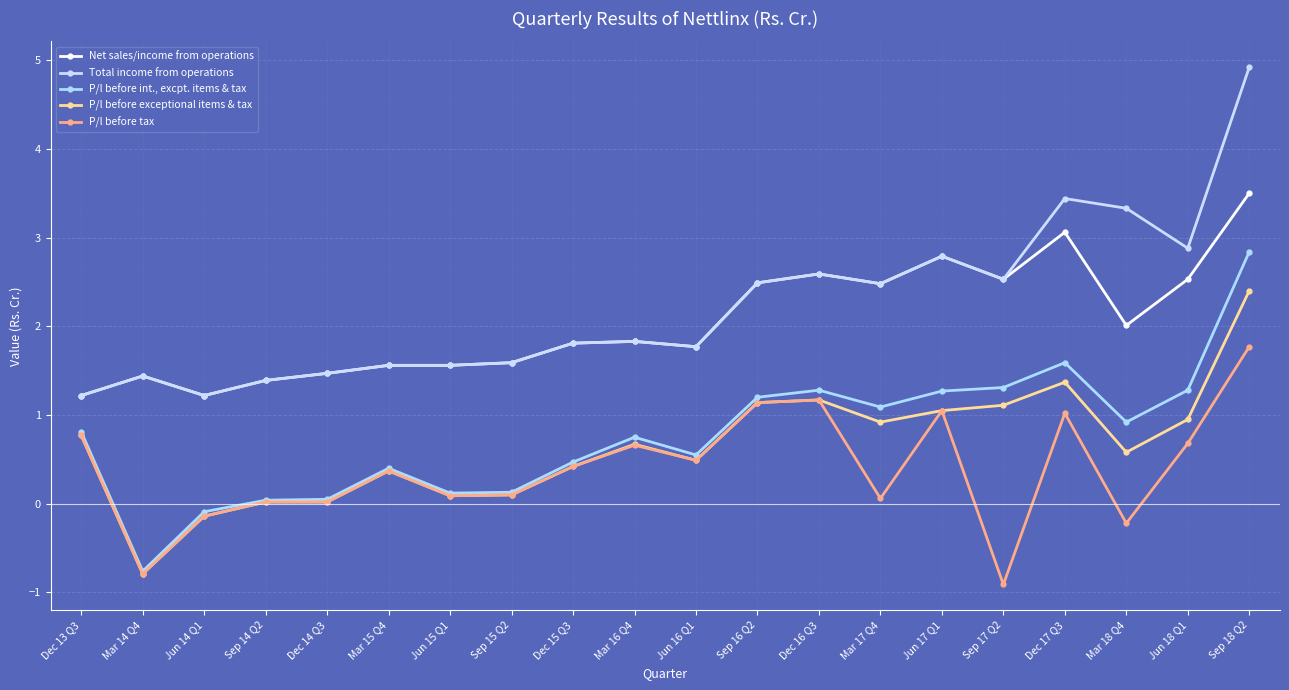

What is the lowest value of the Net sales/income from operations series?

1.2